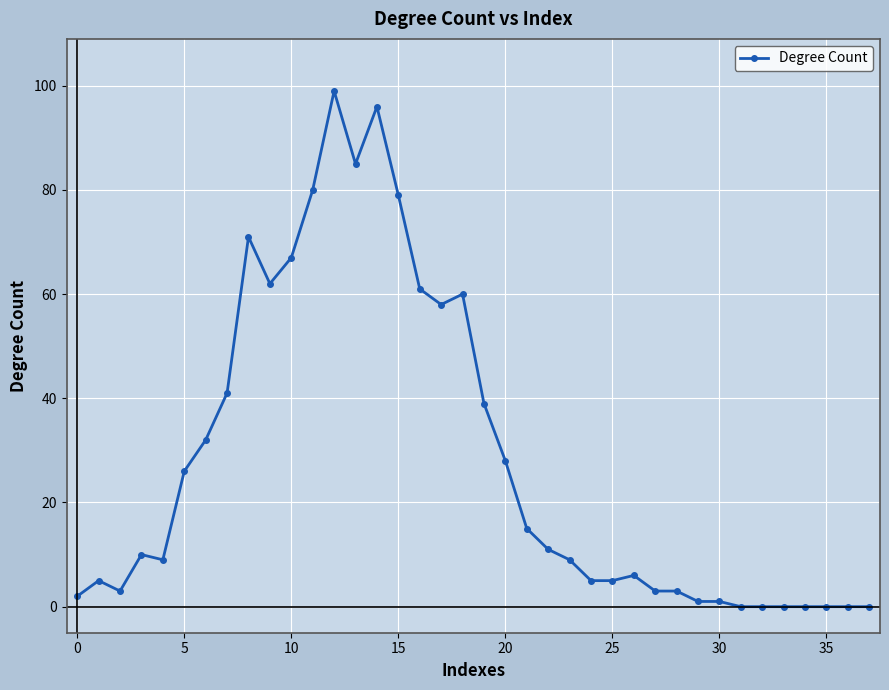

True or false: the data has more than 1 interior local peaks.

True